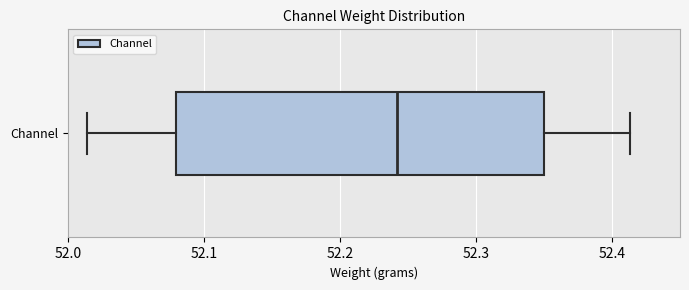

Transcribe this box plot: give where the median line is, the range the box spans, and where the two whiskers end, as read against the x-axis. The values are not printed on the chart, so give them approximately, as read against the axis.

median 52.24, box 52.08 to 52.35, whiskers 52.01 to 52.41